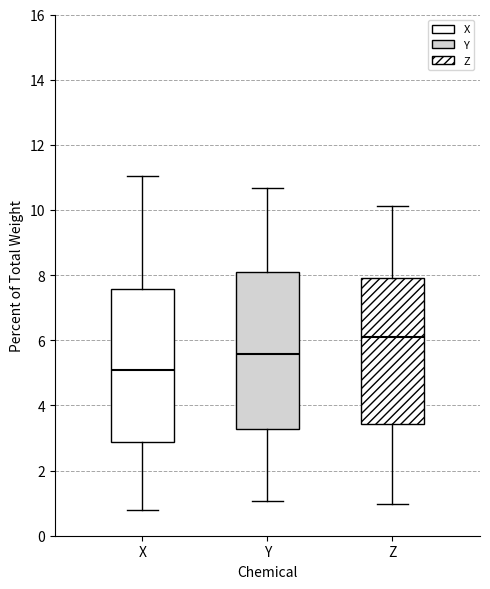

Which box's median line is the lowest?

X